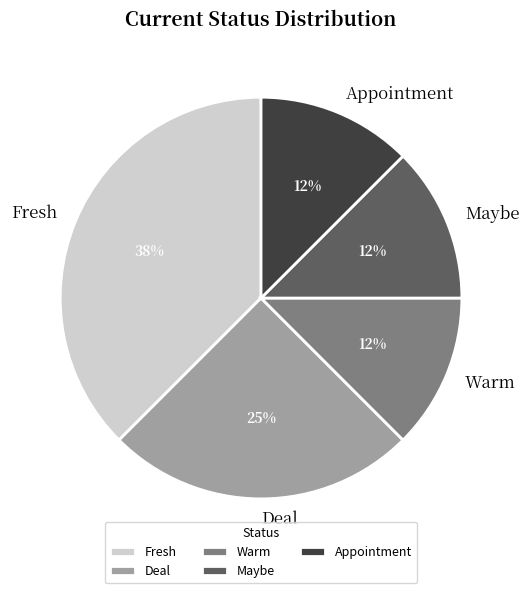

The Deal slice represents 25% of the pie. True or false?

True